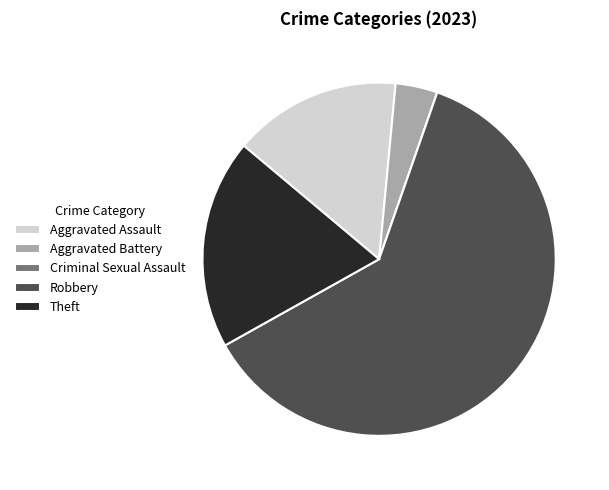

Is it true that Aggravated Assault is 7% of the pie?

False